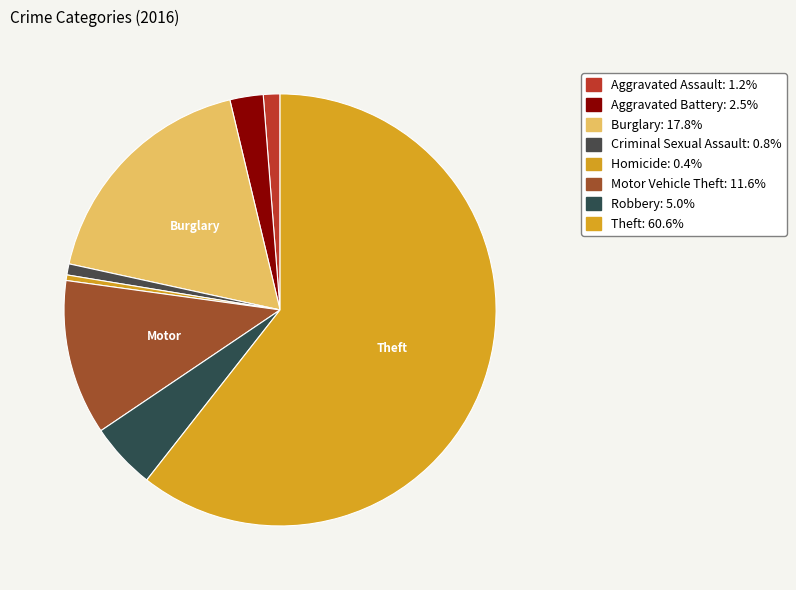

How many segments does this pie chart have?

8